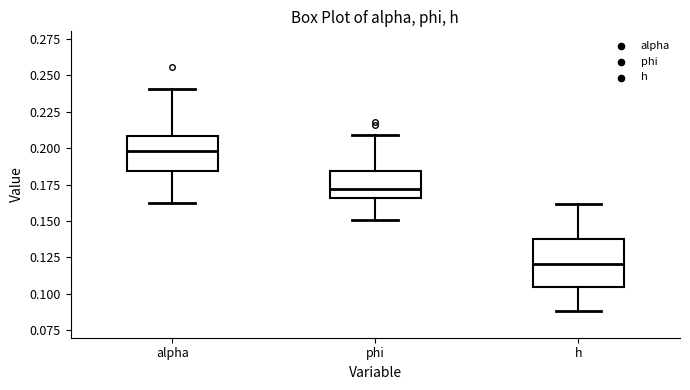

Reading left to right, transcribe this box plot: for each box, give where its median line is, the range the box spans, and where its two whiskers end, as read against the y-axis. The values are not printed on the chart, so give them approximately, as read against the axis.

alpha: median 0.200, box 0.185 to 0.210, whiskers 0.160 to 0.240
phi: median 0.170, box 0.165 to 0.185, whiskers 0.150 to 0.210
h: median 0.120, box 0.105 to 0.140, whiskers 0.090 to 0.160